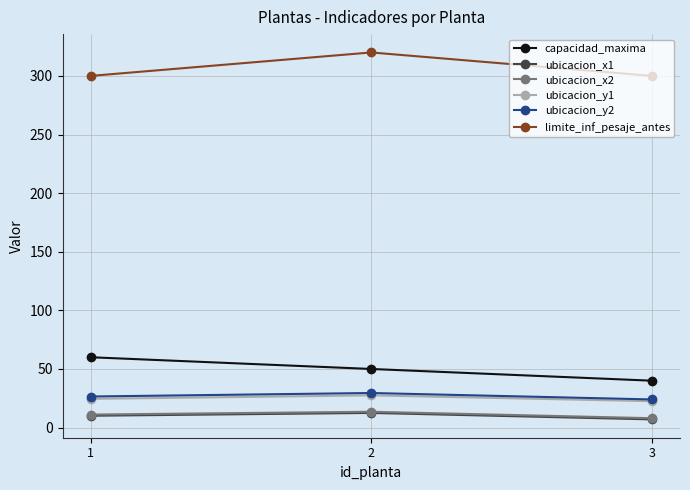

What is the difference between the highest and lowest values at 1?

289.9